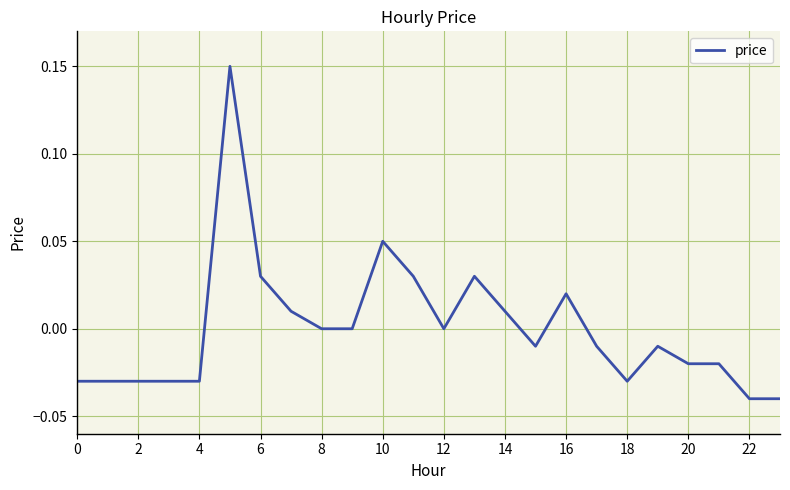

How many lines are shown in the chart?

1